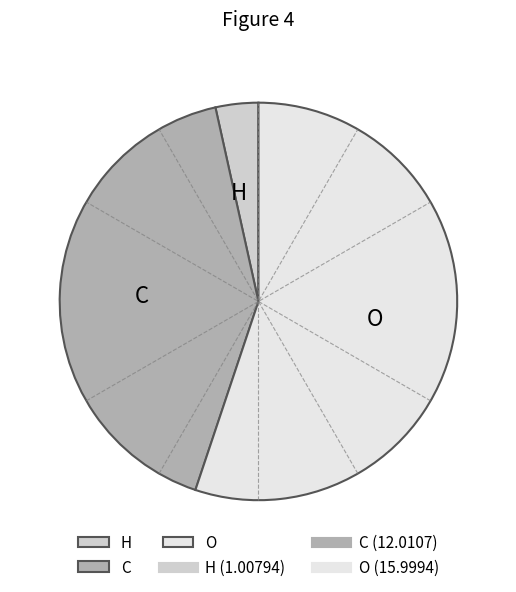

Do O and C together represent more than half of the pie?

Yes